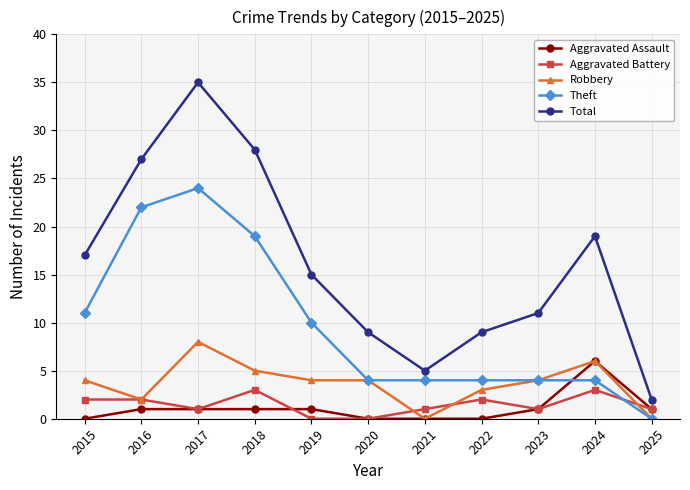

Which series has the widest spread of values?

Total